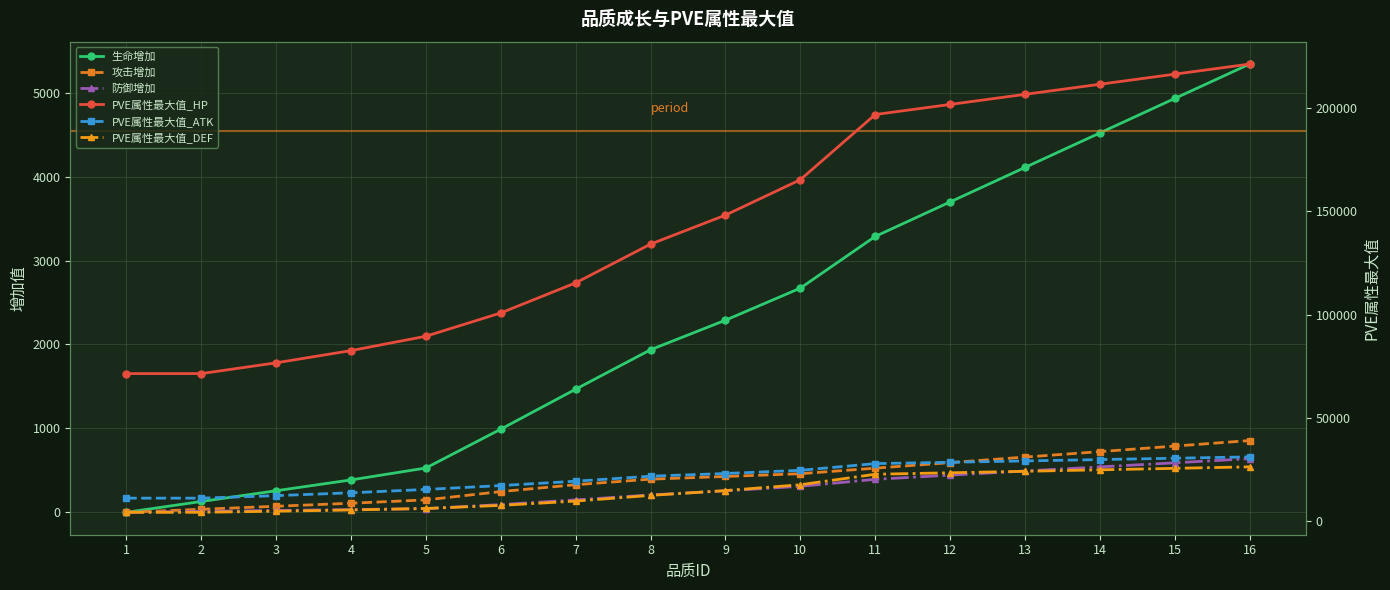

What is the minimum value for PVE属性最大值_HP?

71419.3